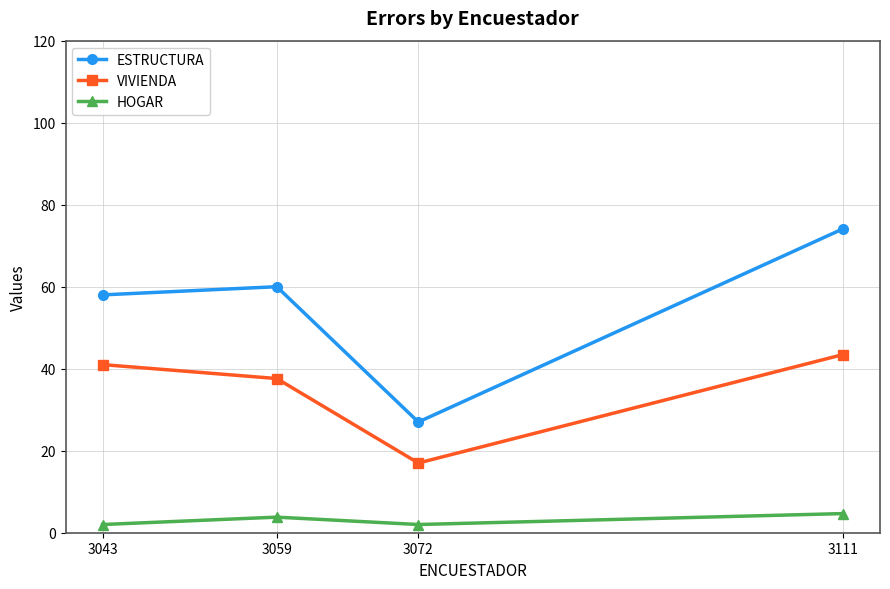

True or false: VIVIENDA and HOGAR intersect in this chart.

False